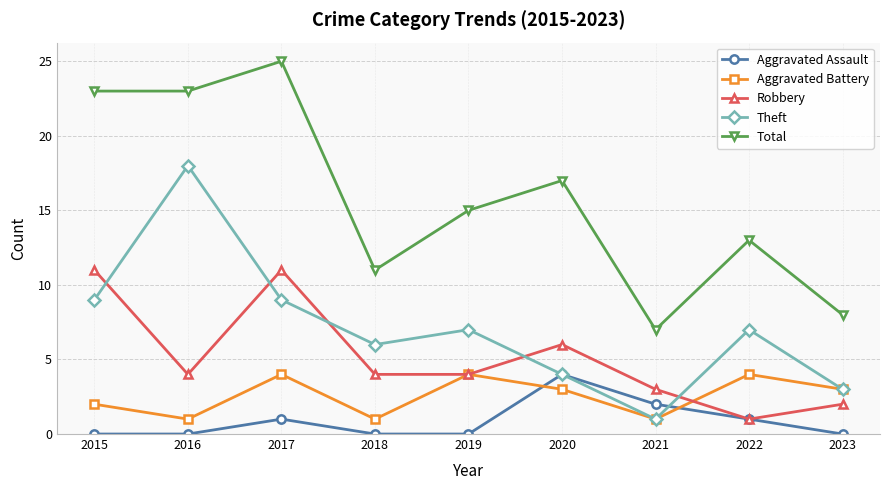

What is the spread (max minus min) of values at 2019?

15